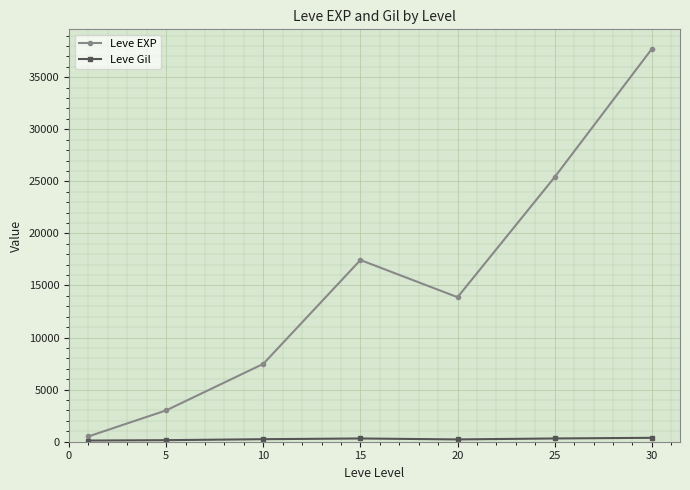

In Leve EXP, how many points are higher than both neighbors (excluding endpoints)?

1